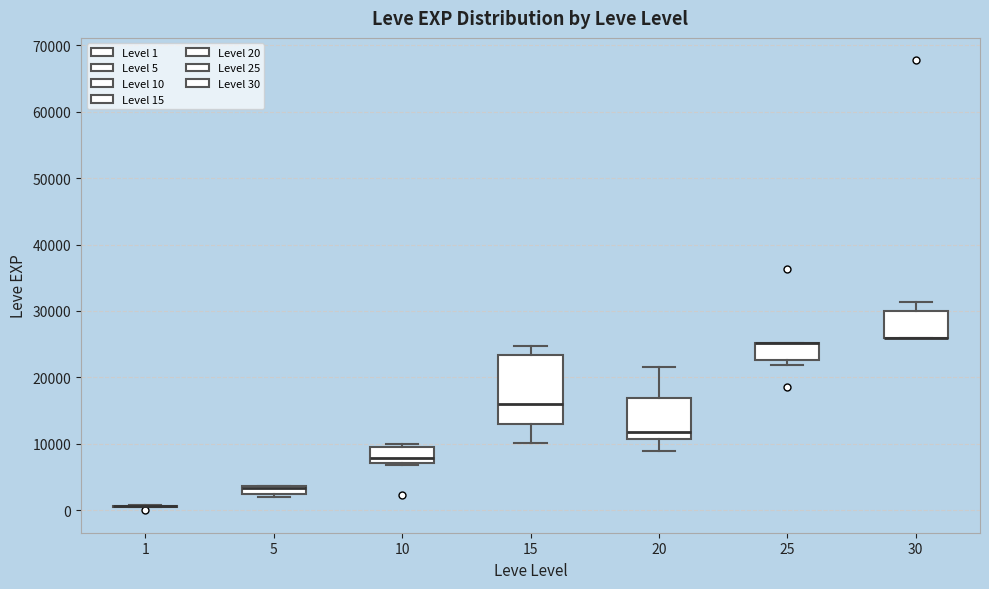

Which box is the tallest, from its lower edge to its upper edge?

15